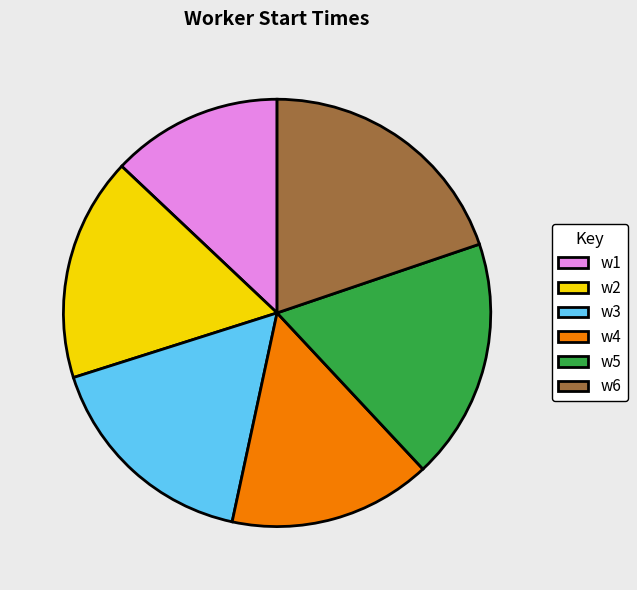

Is it true that w5 is 18% of the pie?

True